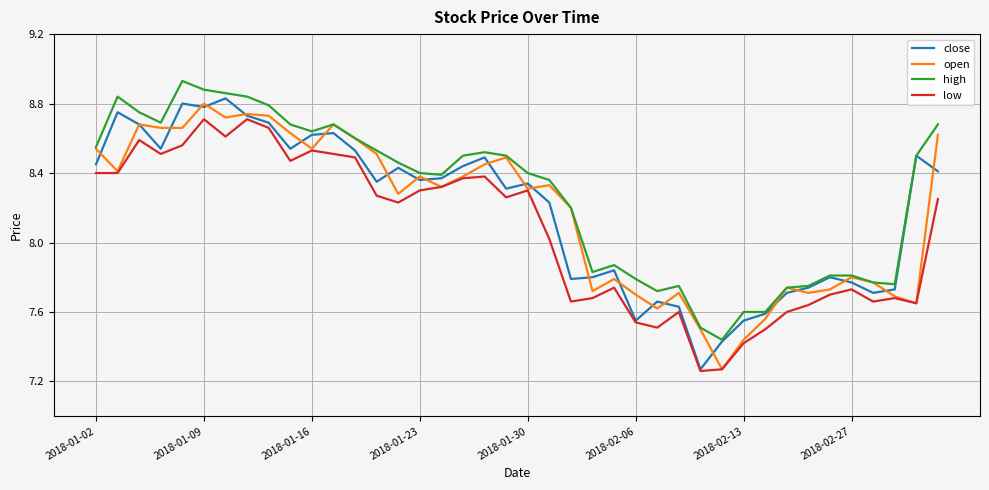

Which series has the largest total across all categories?

high